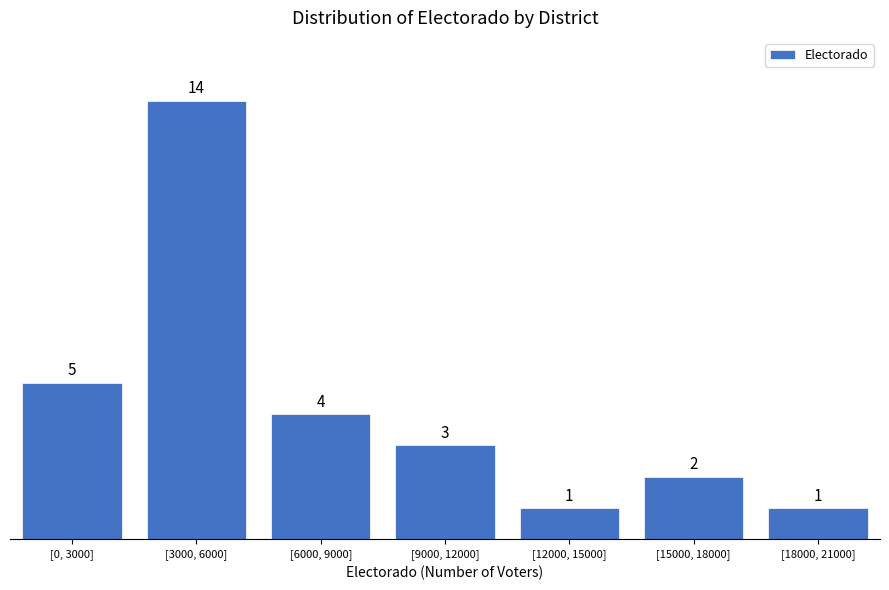

Reading left to right, list all the values displayed in this chart.

[0, 3000]=5	[3000, 6000]=14	[6000, 9000]=4	[9000, 12000]=3	[12000, 15000]=1	[15000, 18000]=2	[18000, 21000]=1